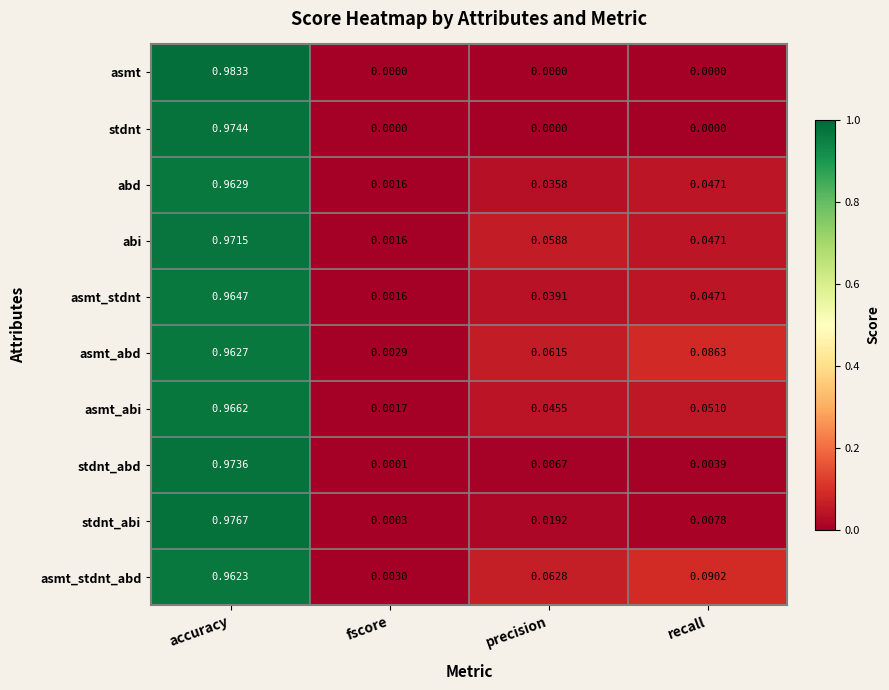

Which label corresponds to the largest value in the chart?

accuracy